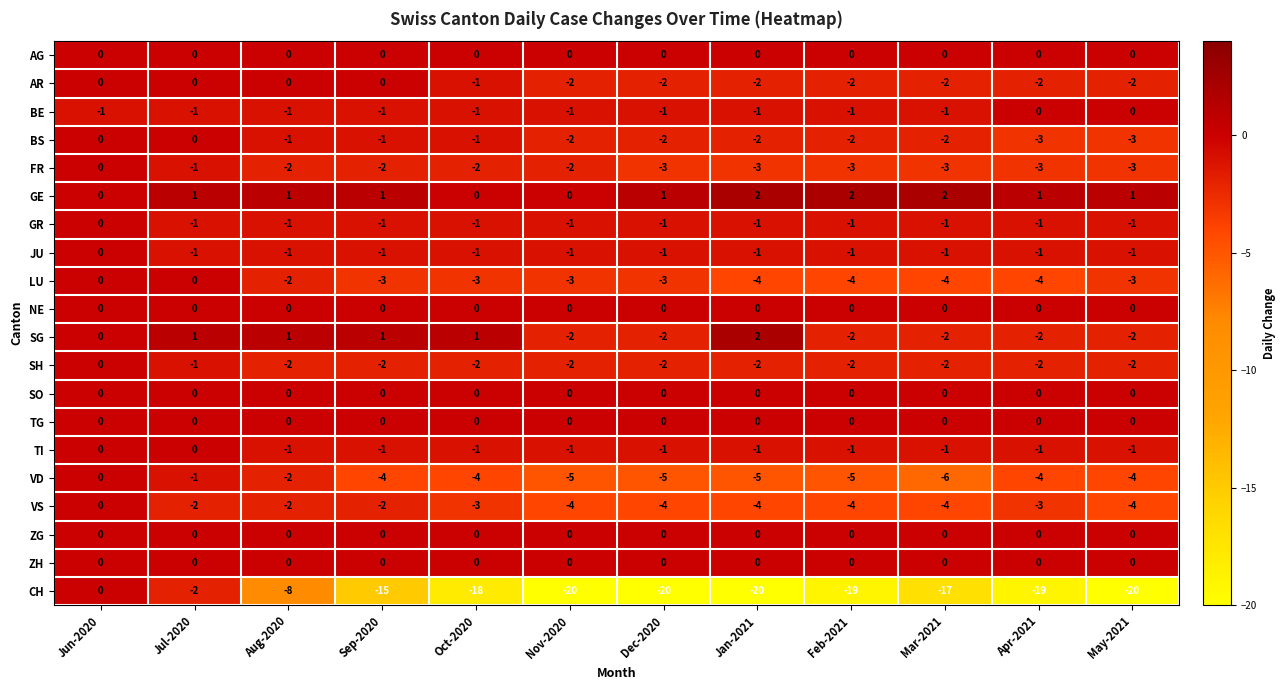

Count the number of data series in this chart.

20